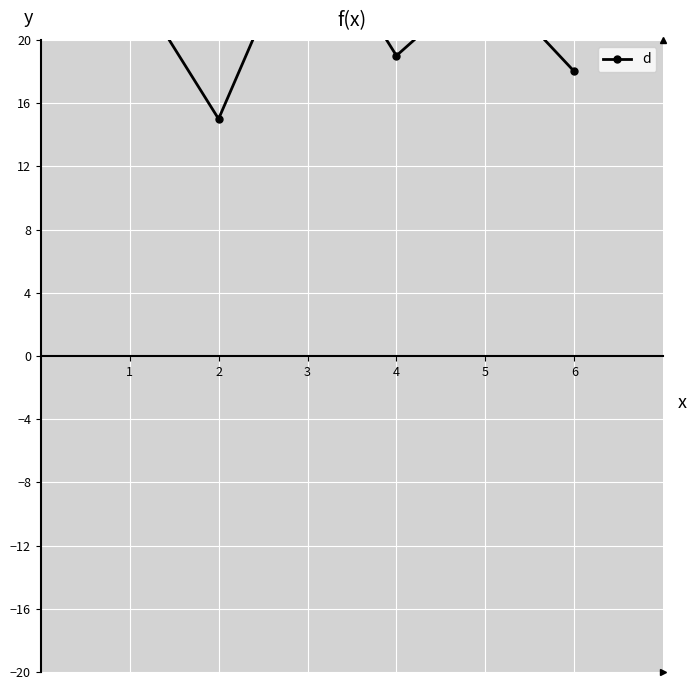

What is the smallest value displayed?

15